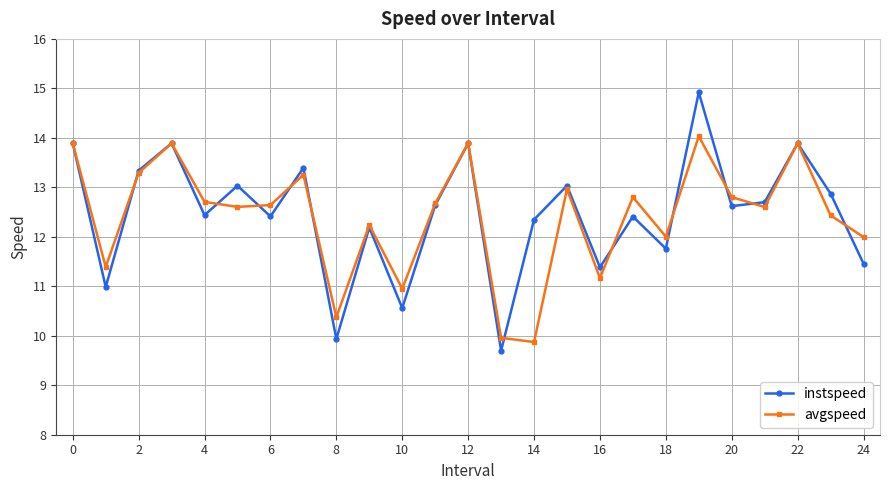

What are all the series names shown in the legend?

instspeed, avgspeed